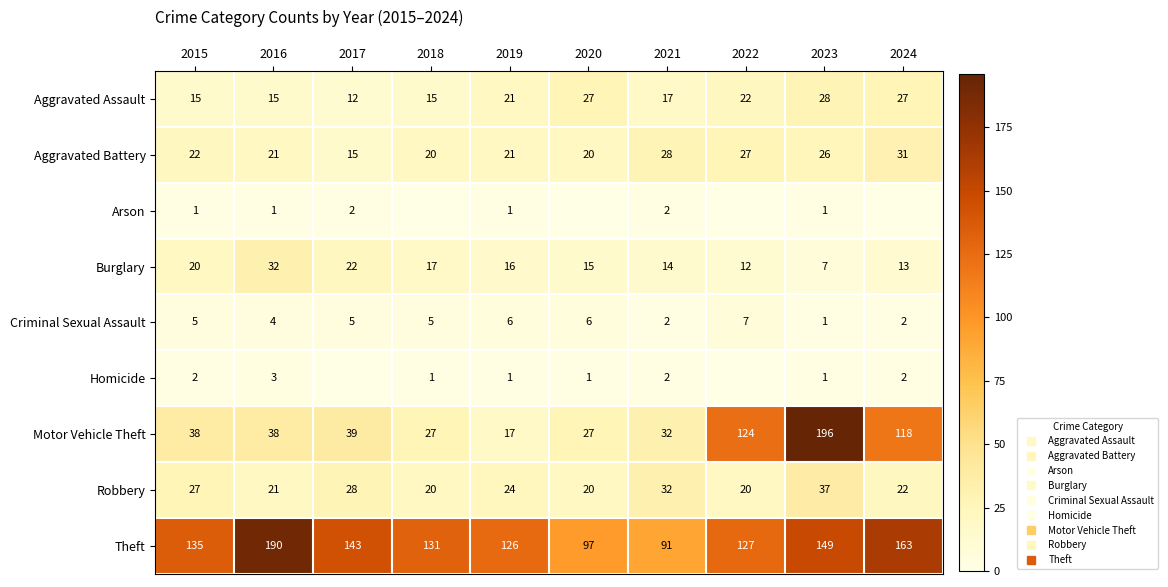

Is it true that Aggravated Assault equals 22 at 2022?

True